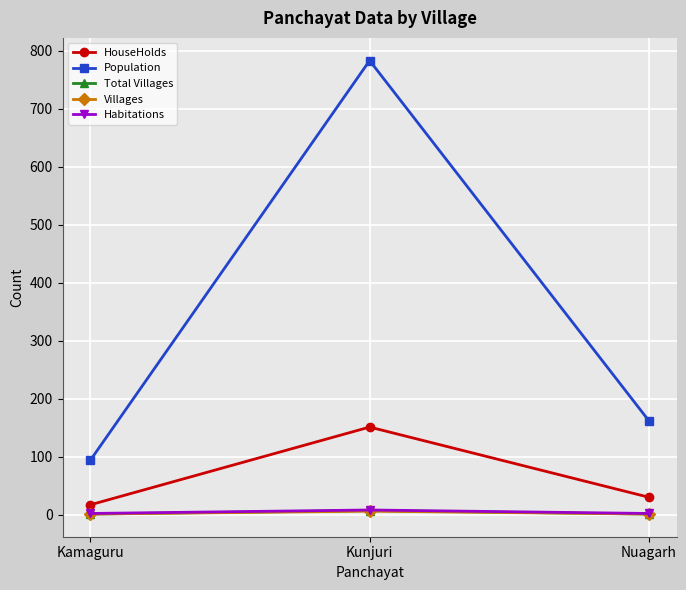

What is the average value of the HouseHolds series?

66